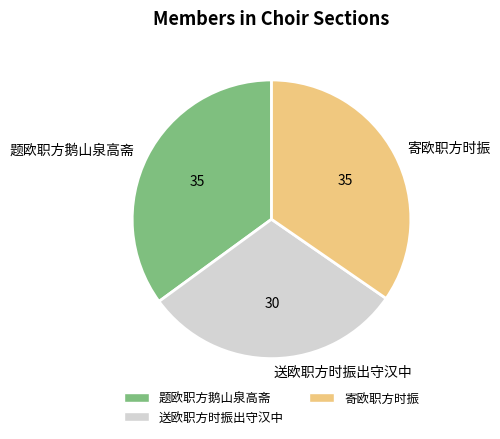

Which has a higher value, 题欧职方鹅山泉高斋 or 送欧职方时振出守汉中?

题欧职方鹅山泉高斋